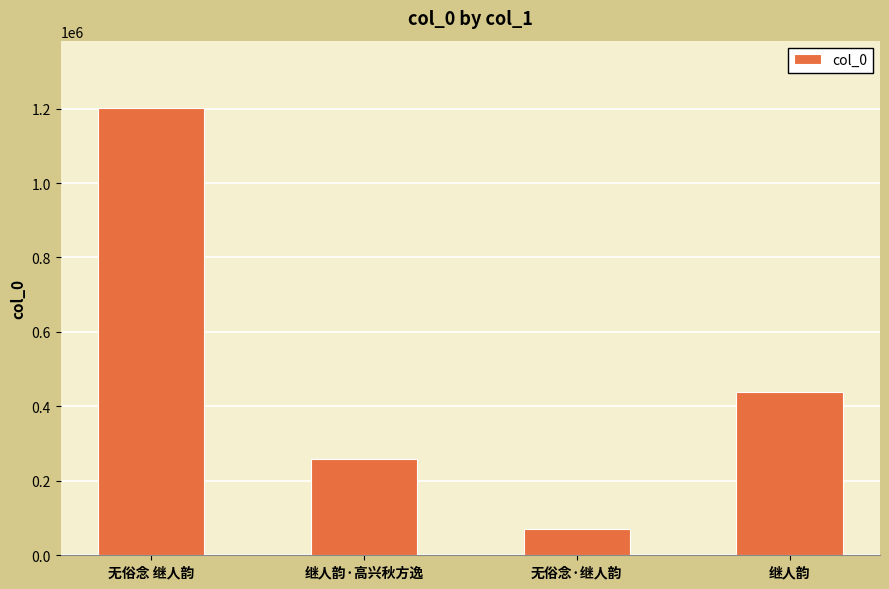

Rank the categories by value from highest to lowest.

无俗念 继人韵, 继人韵, 继人韵·高兴秋方逸, 无俗念·继人韵